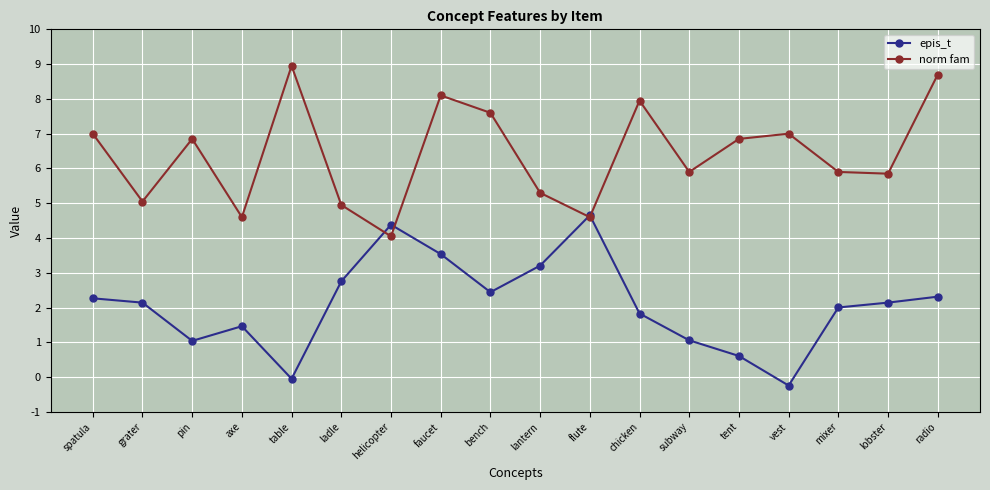

What is the spread (max minus min) of values at faucet?

4.6